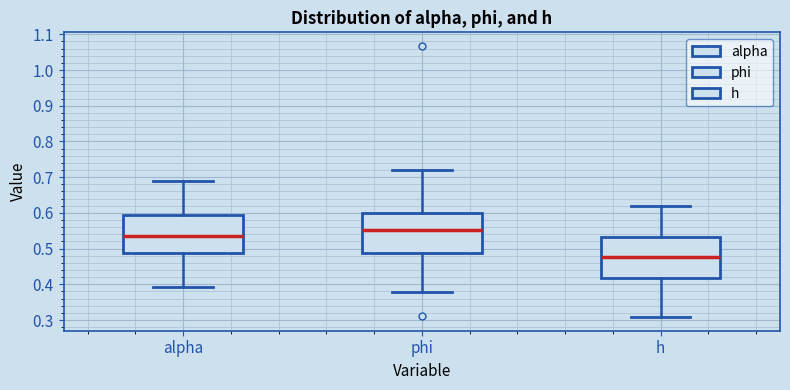

Reading left to right, transcribe this box plot: for each box, give where its median line is, the range the box spans, and where its two whiskers end, as read against the y-axis. The values are not printed on the chart, so give them approximately, as read against the axis.

alpha: median 0.54, box 0.49 to 0.59, whiskers 0.39 to 0.69
phi: median 0.55, box 0.49 to 0.60, whiskers 0.38 to 0.72
h: median 0.48, box 0.42 to 0.53, whiskers 0.31 to 0.62